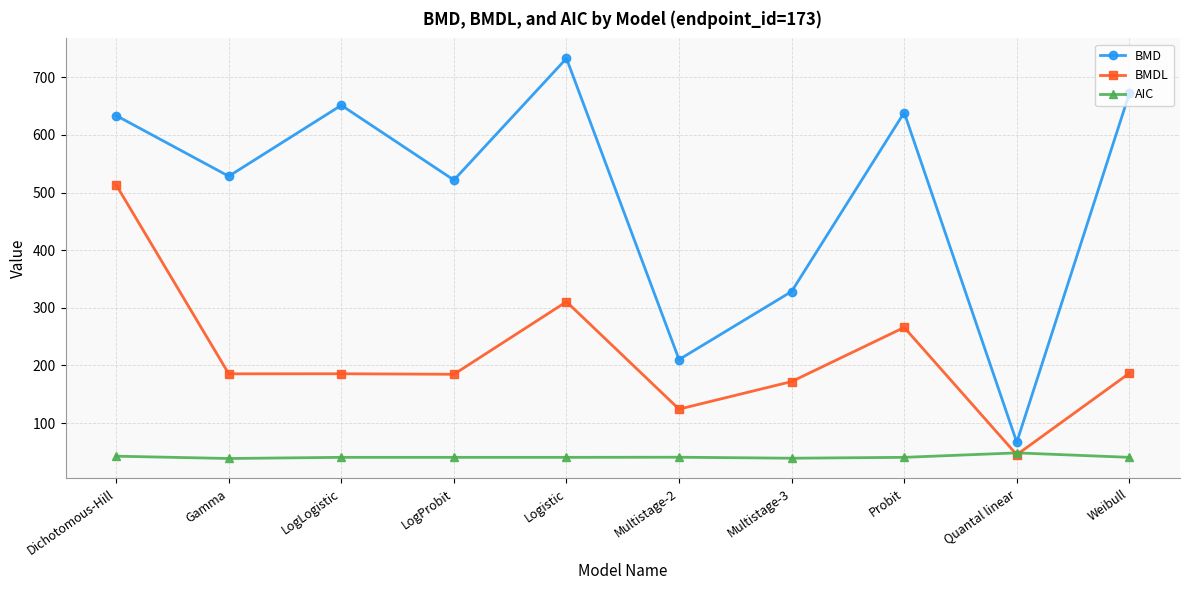

True or false: AIC and BMD intersect in this chart.

False